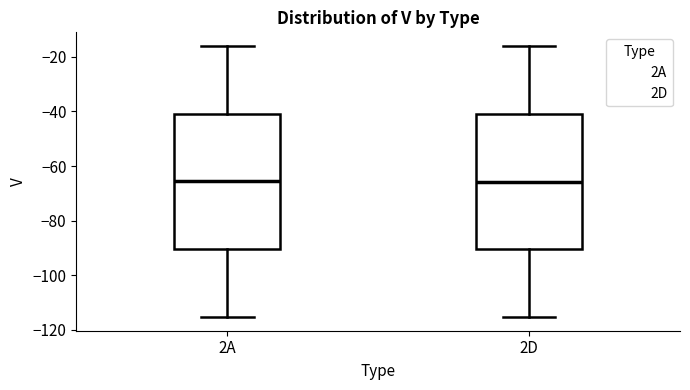

Reading left to right, read every box against the y-axis: the position of its median line, the range the box covers, and the ends of its whiskers. The values are not printed on the chart, so give them approximately, as read against the axis.

2A: median -66, box -90 to -40, whiskers -116 to -16
2D: median -66, box -90 to -40, whiskers -116 to -16